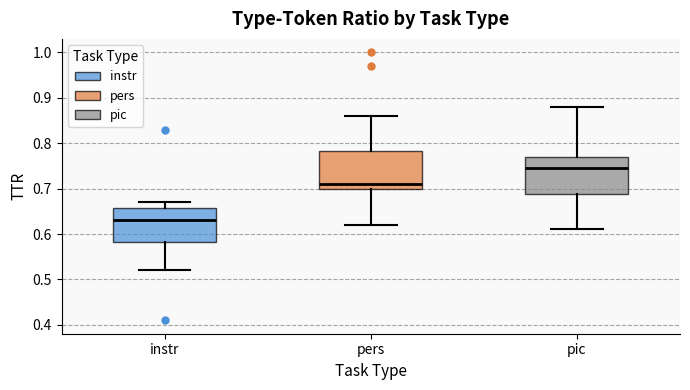

Reading left to right, read every box against the y-axis: the position of its median line, the range the box covers, and the ends of its whiskers. The values are not printed on the chart, so give them approximately, as read against the axis.

instr: median 0.63, box 0.58 to 0.66, whiskers 0.52 to 0.67
pers: median 0.71, box 0.70 to 0.78, whiskers 0.62 to 0.86
pic: median 0.75, box 0.69 to 0.77, whiskers 0.61 to 0.88